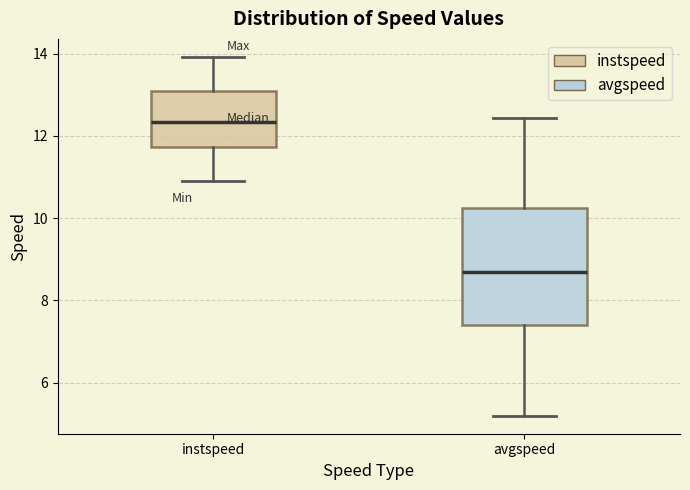

Reading left to right, read every box against the y-axis: the position of its median line, the range the box covers, and the ends of its whiskers. The values are not printed on the chart, so give them approximately, as read against the axis.

instspeed: median 12.4, box 11.8 to 13.0, whiskers 10.8 to 14.0
avgspeed: median 8.6, box 7.4 to 10.2, whiskers 5.2 to 12.4